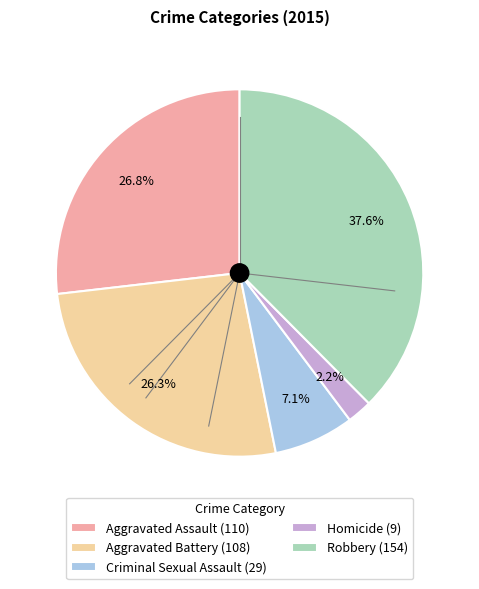

Approximately how many times larger is the value at Aggravated Battery compared to Criminal Sexual Assault?

3.7